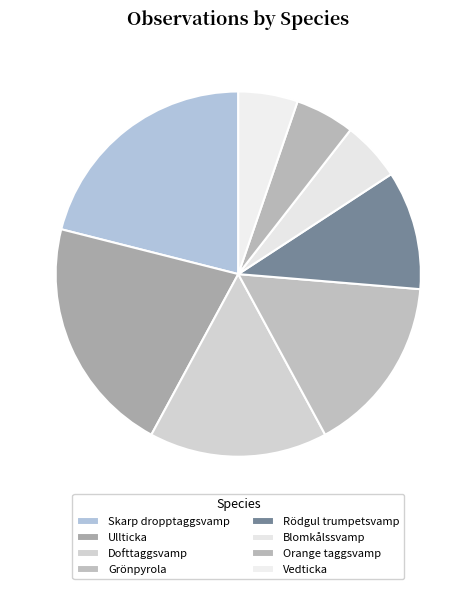

Combined, do Dofttaggsvamp and Orange taggsvamp account for over 50%?

No